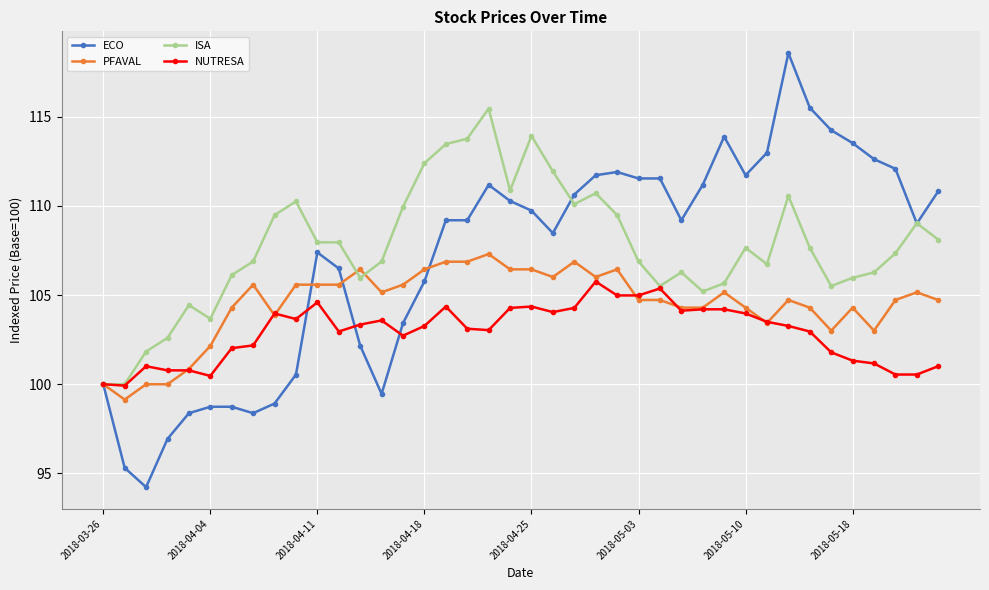

True or false: PFAVAL and ISA intersect in this chart.

True